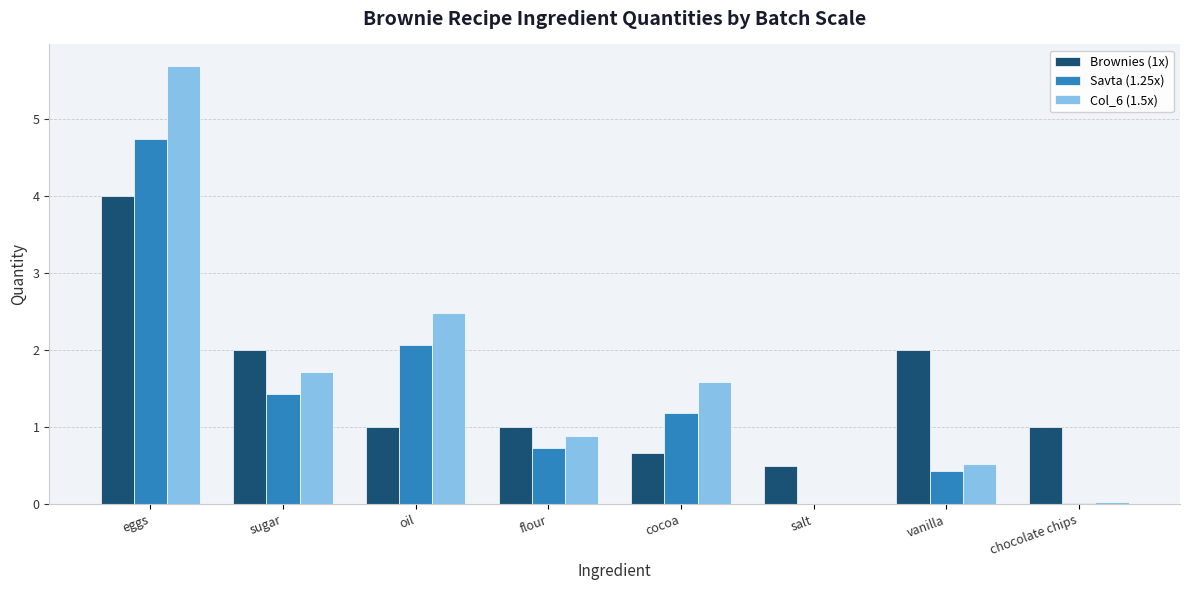

What is the sum of all Brownies (1x) values?

12.2